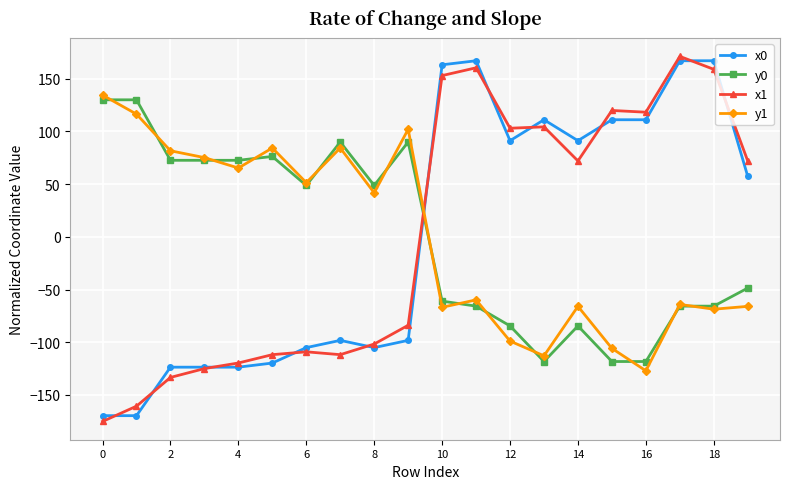

What is the maximum value for y1?

134.4